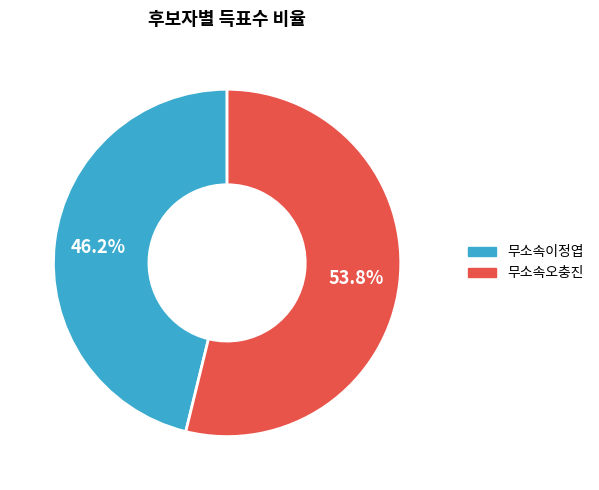

Which has a higher value, 무소속이정엽 or 무소속오충진?

무소속오충진